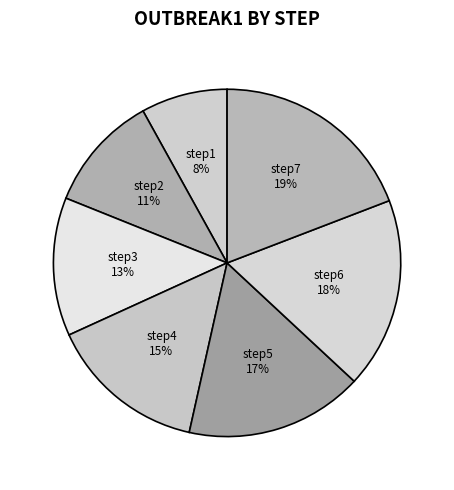

What is the largest slice in the pie chart?

step7